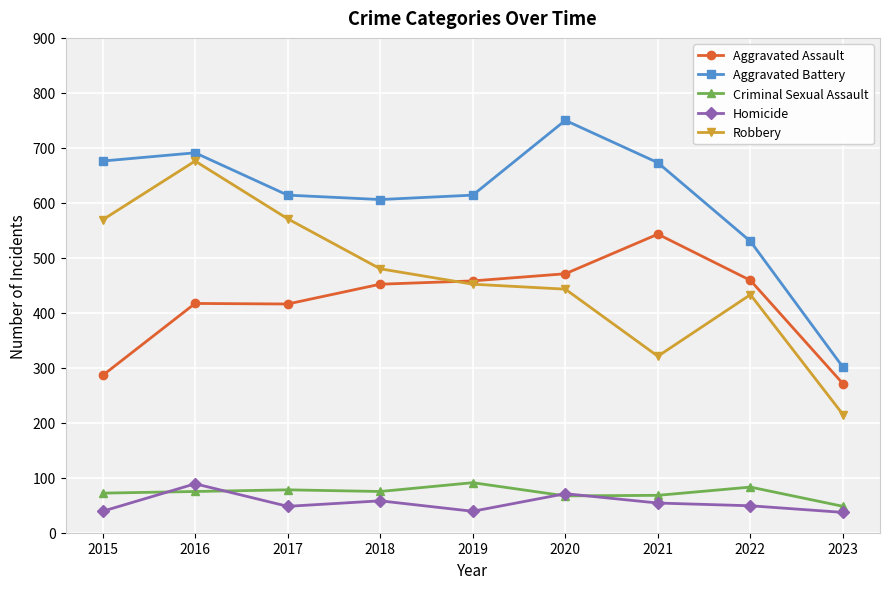

True or false: Criminal Sexual Assault and Robbery intersect in this chart.

False